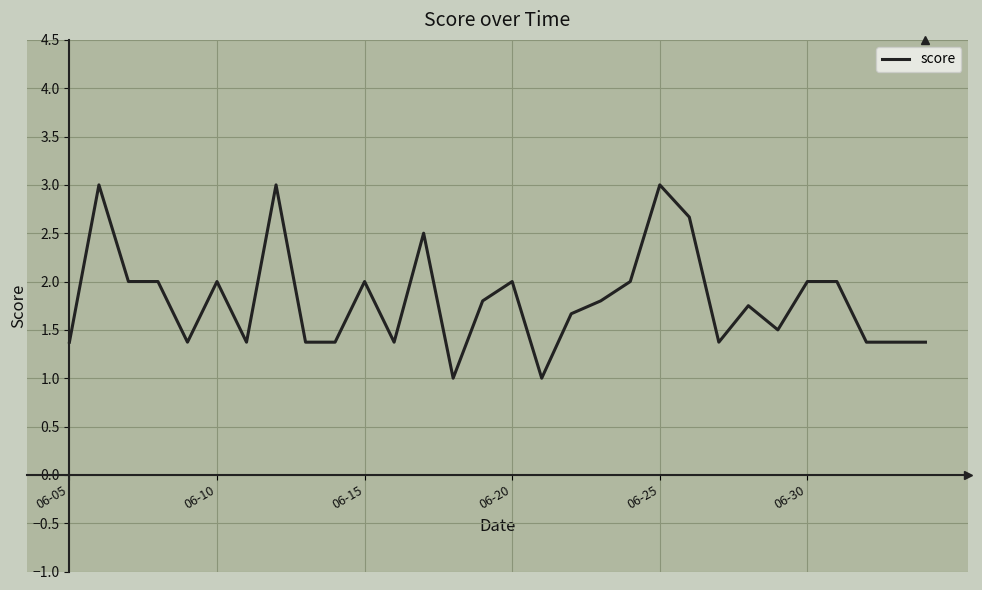

What is the difference between the maximum and minimum values?

2.0